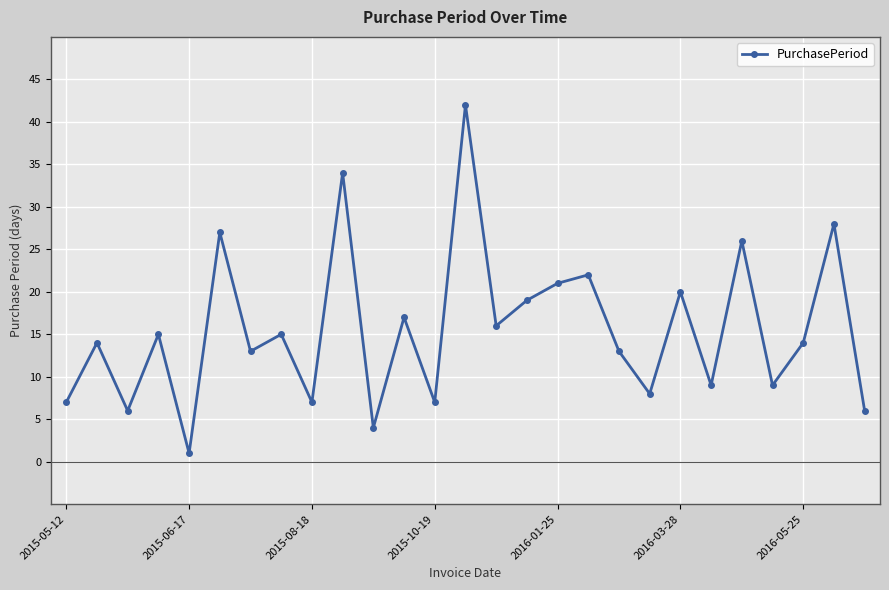

What is the sum of all values?

420